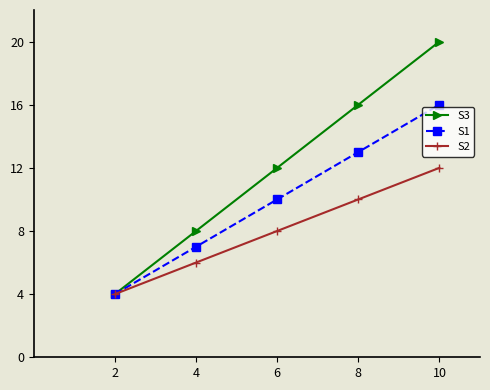

What is the total value across all series at 4?

21